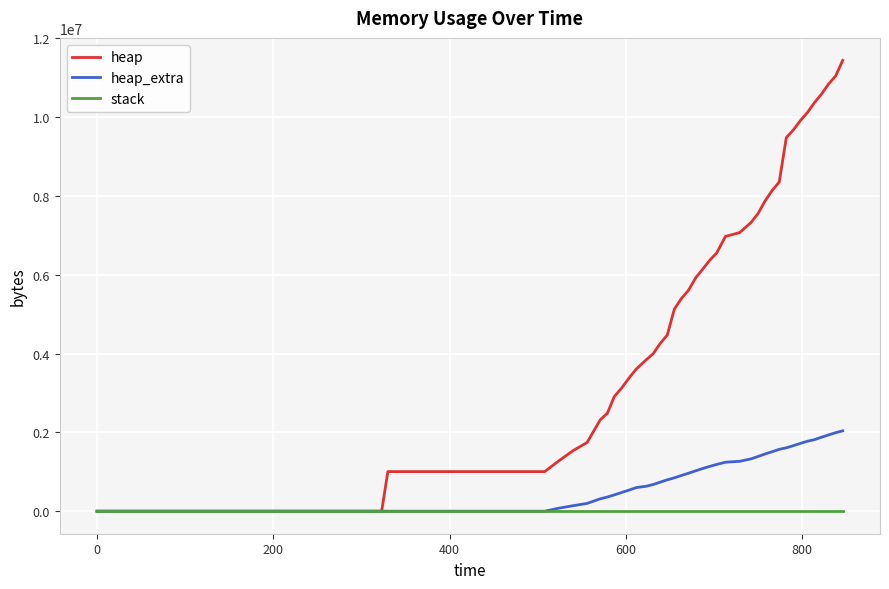

What is the greatest value displayed?

11440412